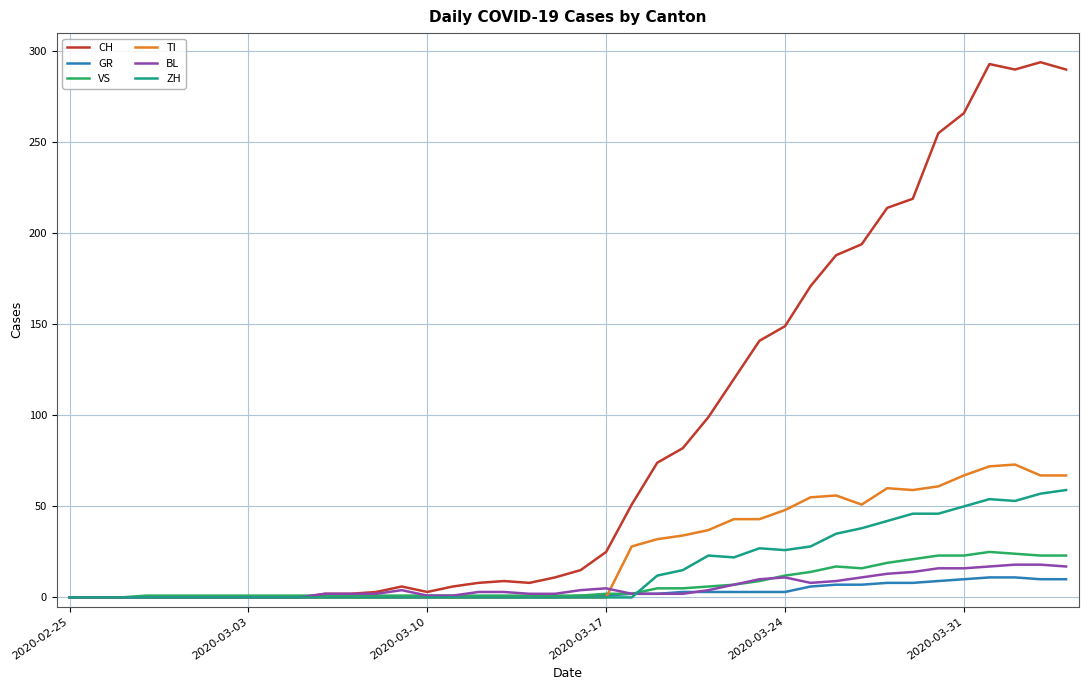

What is the highest value of the TI series?

73